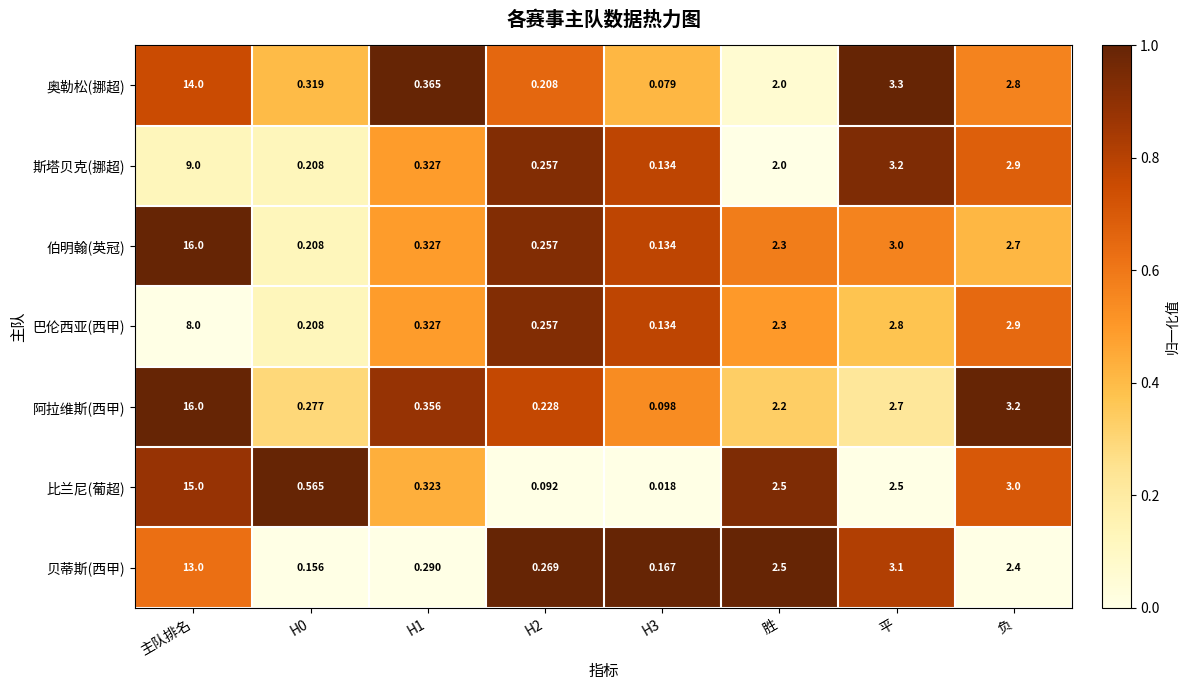

Which series has the widest spread of values?

阿拉维斯(西甲)